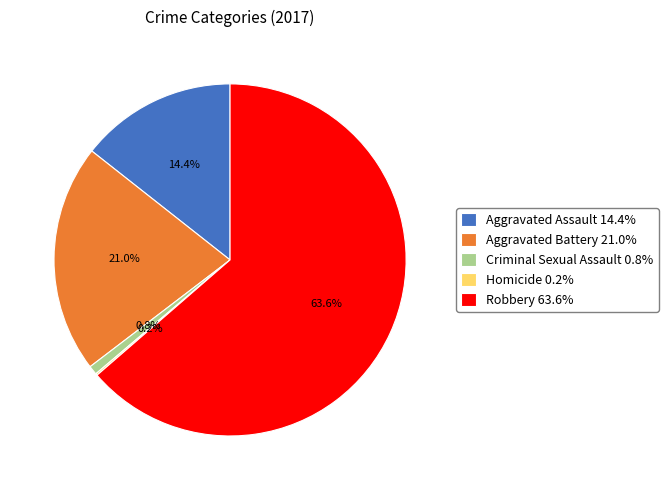

True or false: Criminal Sexual Assault accounts for 1% of the total.

True